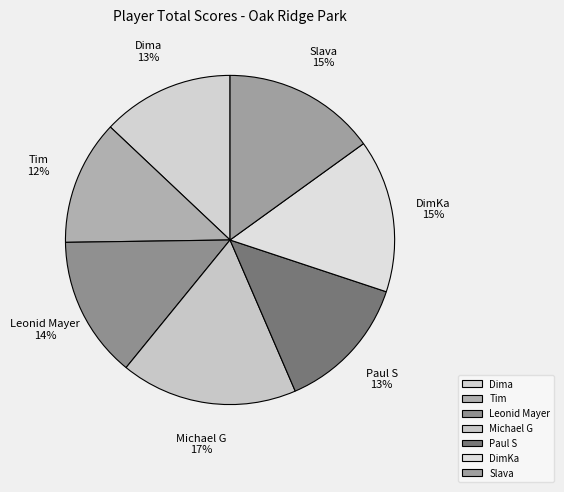

Is the sum of DimKa and Leonid Mayer greater than half?

No